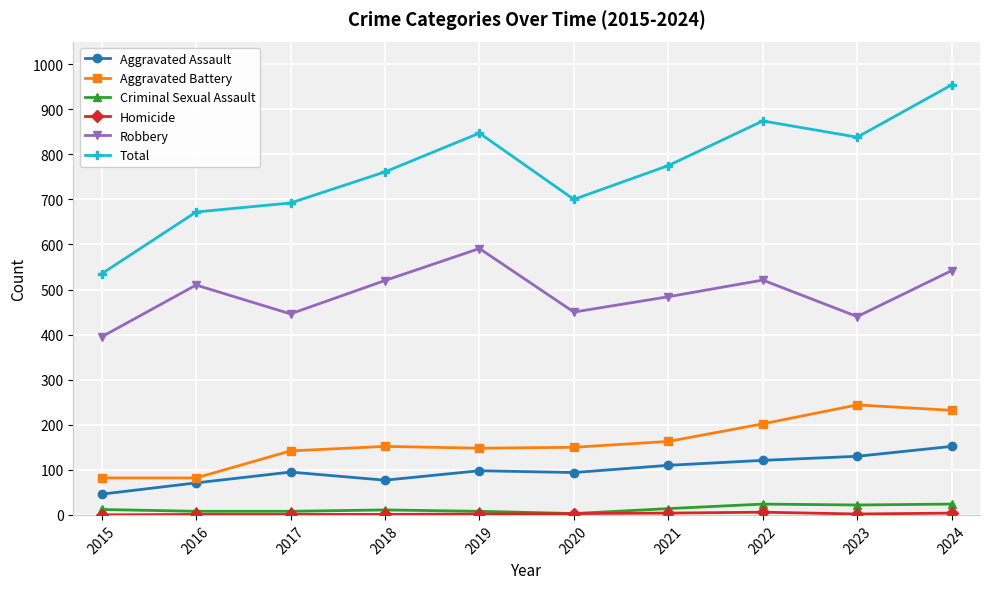

Between 2021 and 2024, which series saw the biggest shift?

Total